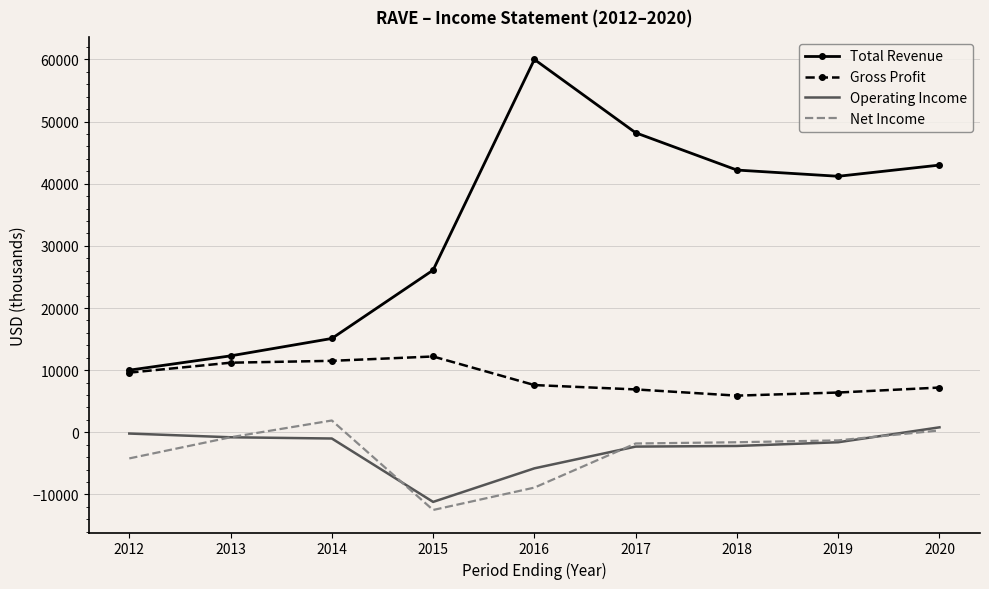

True or false: Total Revenue has more than 0 interior local peaks.

True